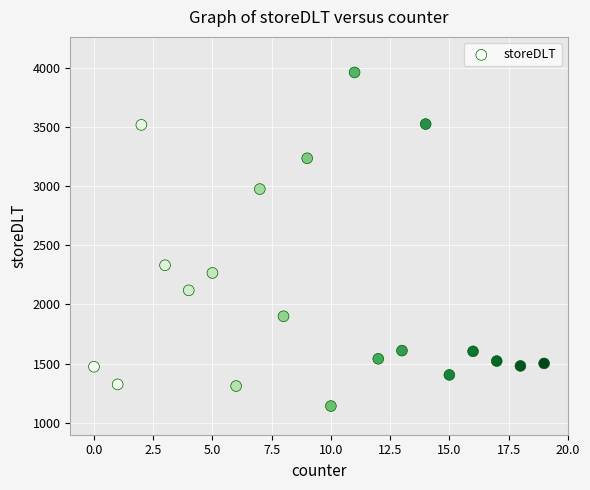

What Y value in the scatter plot is closest to 2550?

2331